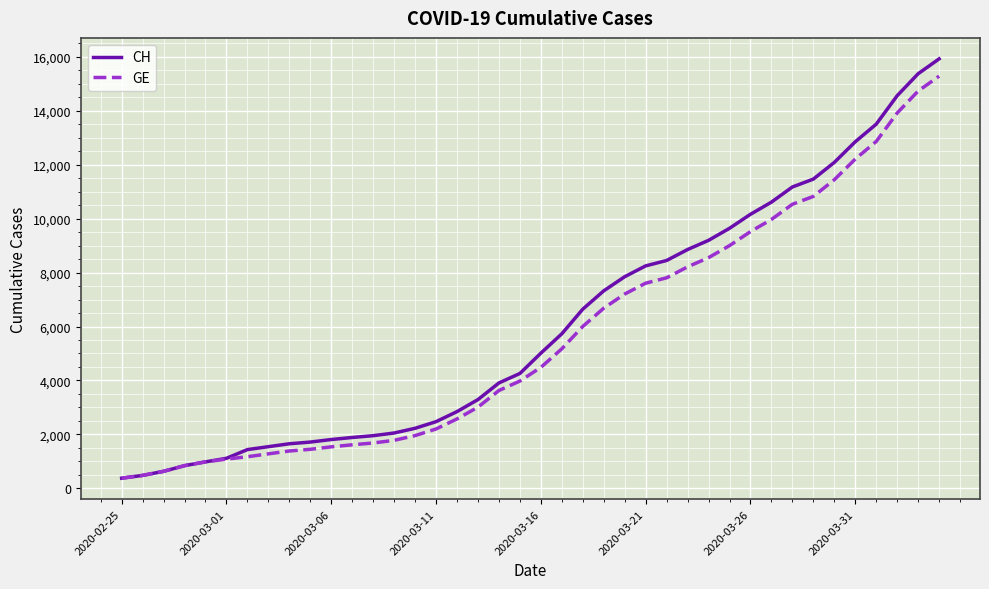

What is the maximum value for CH?

15926